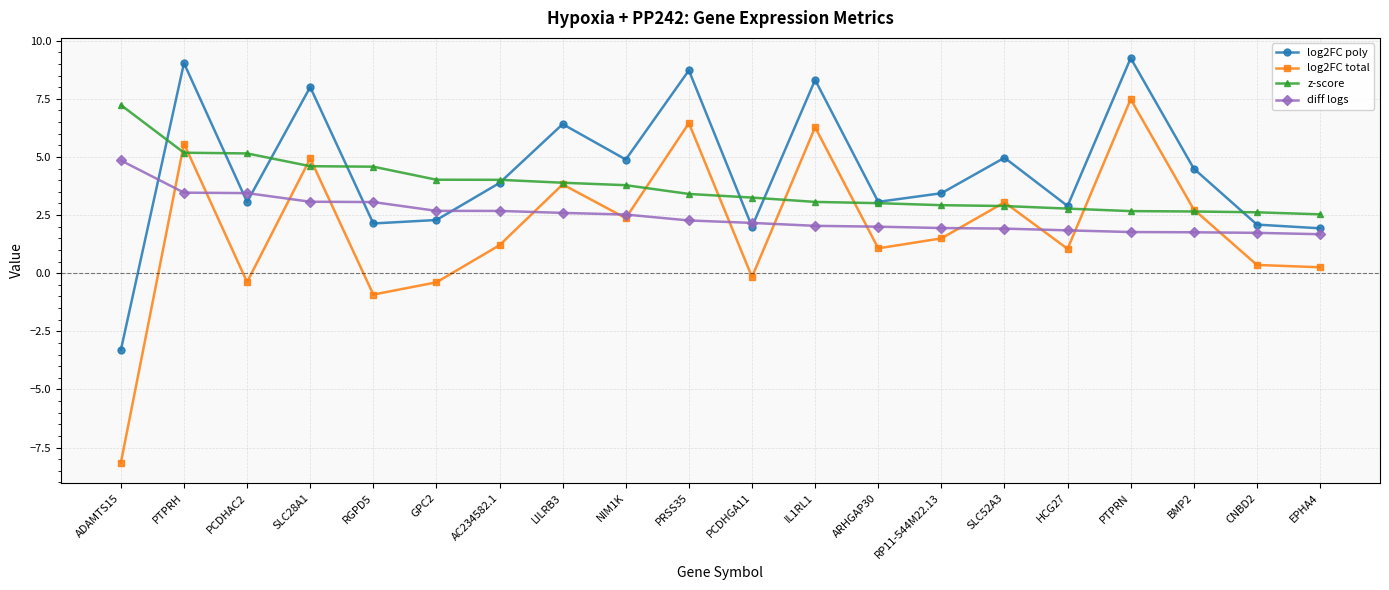

What is the spread (max minus min) of values at HCG27?

1.8